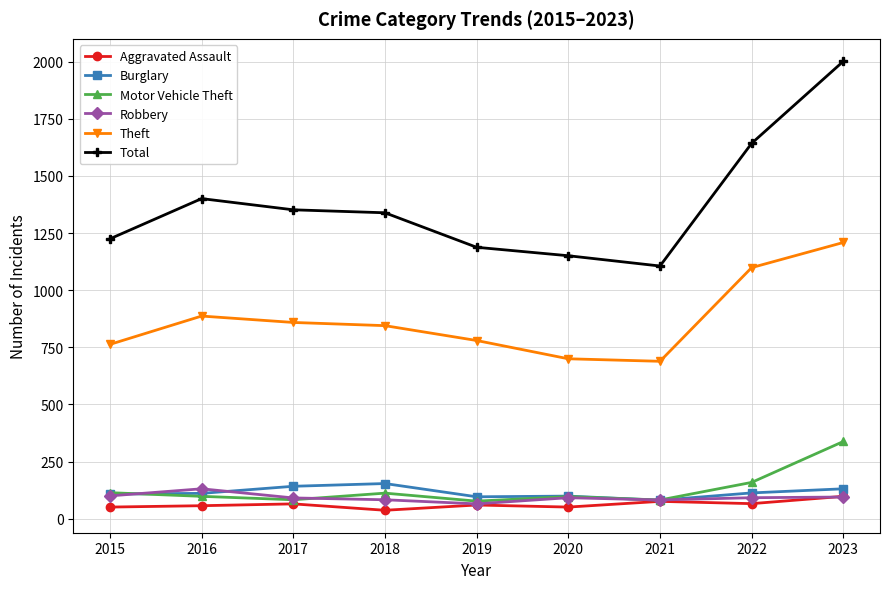

What is the total value across all series at 2018?

2570